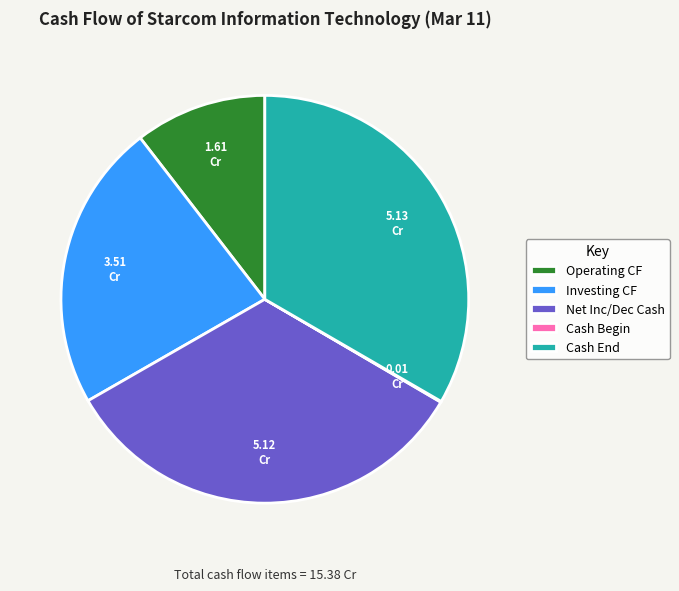

Is Investing CF the majority of the pie?

No